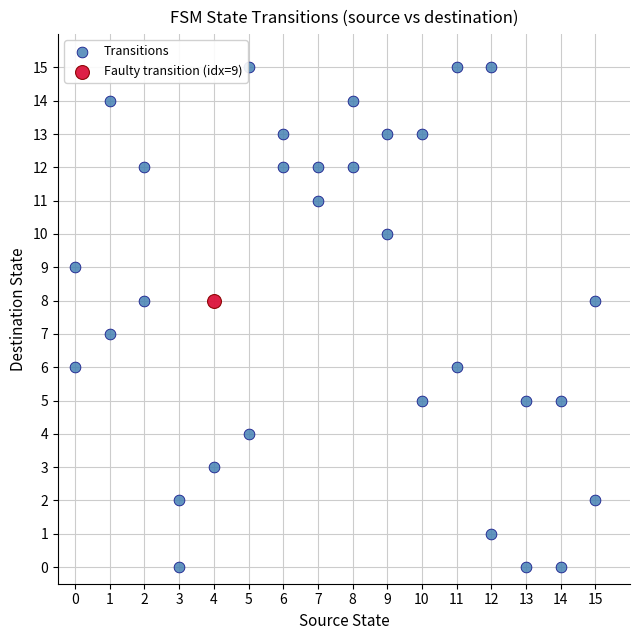

What are all the series names shown in the legend?

Transitions, Faulty transition (idx=9)